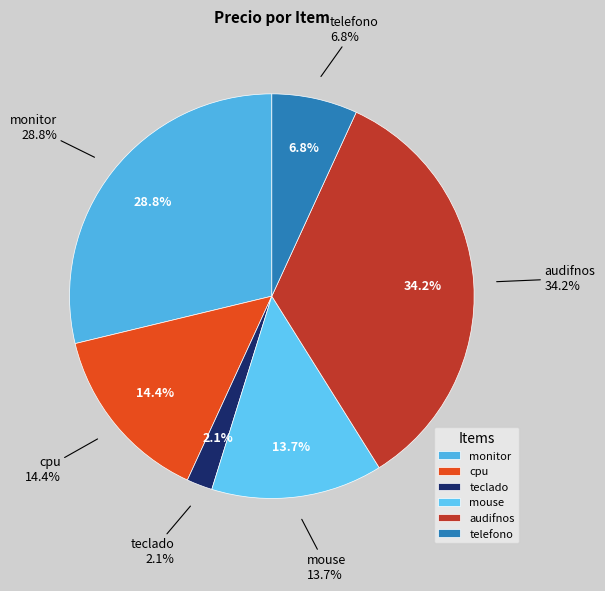

What percentage do cpu and monitor together represent?

43.2%